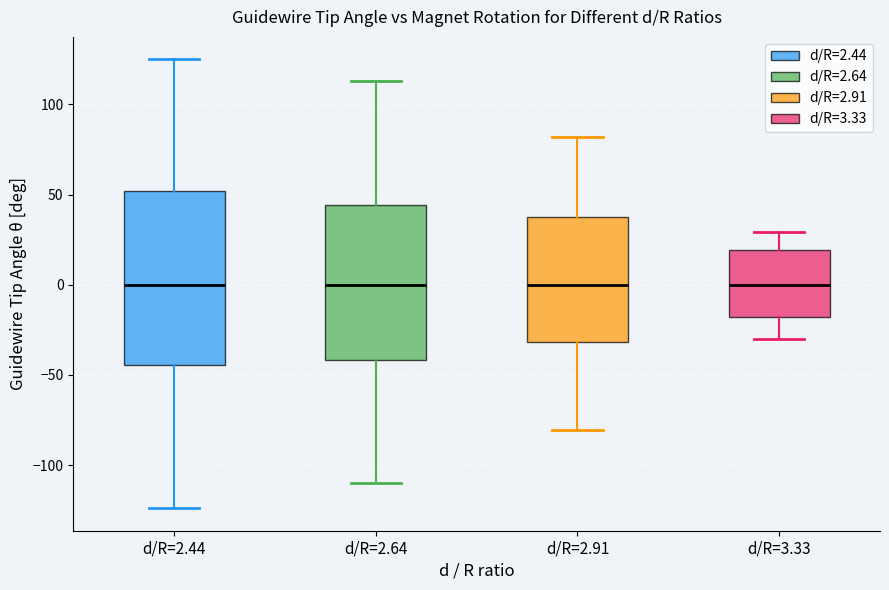

Reading left to right, transcribe this box plot: for each box, give where its median line is, the range the box spans, and where its two whiskers end, as read against the y-axis. The values are not printed on the chart, so give them approximately, as read against the axis.

d/R=2.44: median 0, box -45 to 50, whiskers -125 to 125
d/R=2.64: median 0, box -40 to 45, whiskers -110 to 115
d/R=2.91: median 0, box -30 to 40, whiskers -80 to 80
d/R=3.33: median 0, box -20 to 20, whiskers -30 to 30